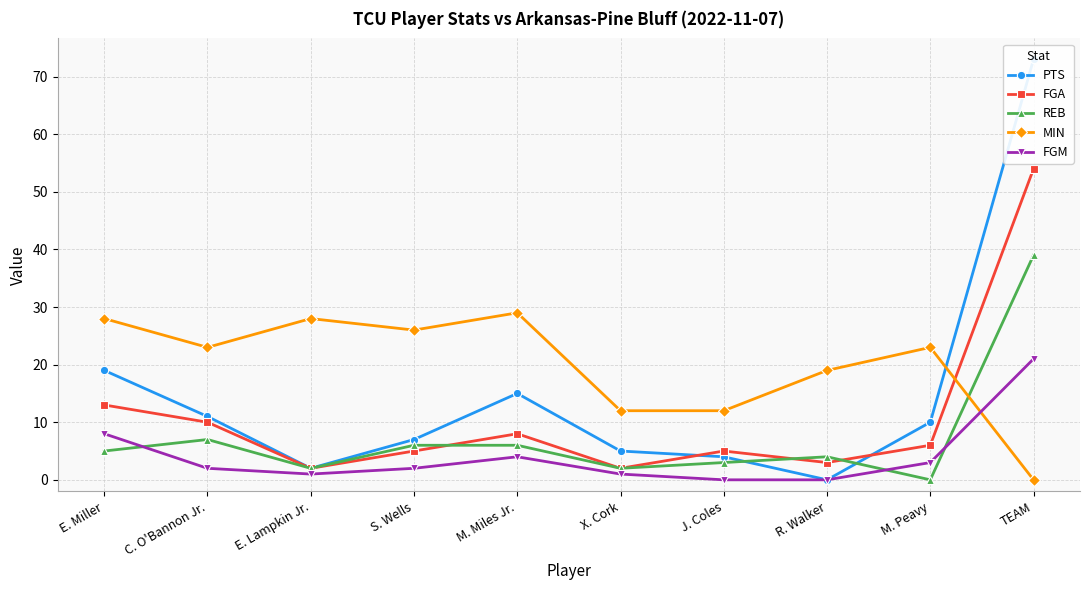

List the series in order of their peak value, lowest first.

FGM, MIN, REB, FGA, PTS